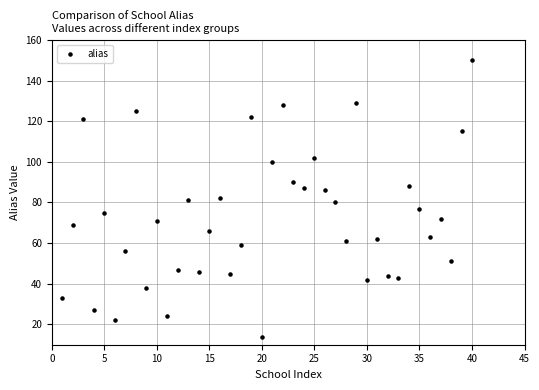

What is the range of Y values (max minus min)?

136